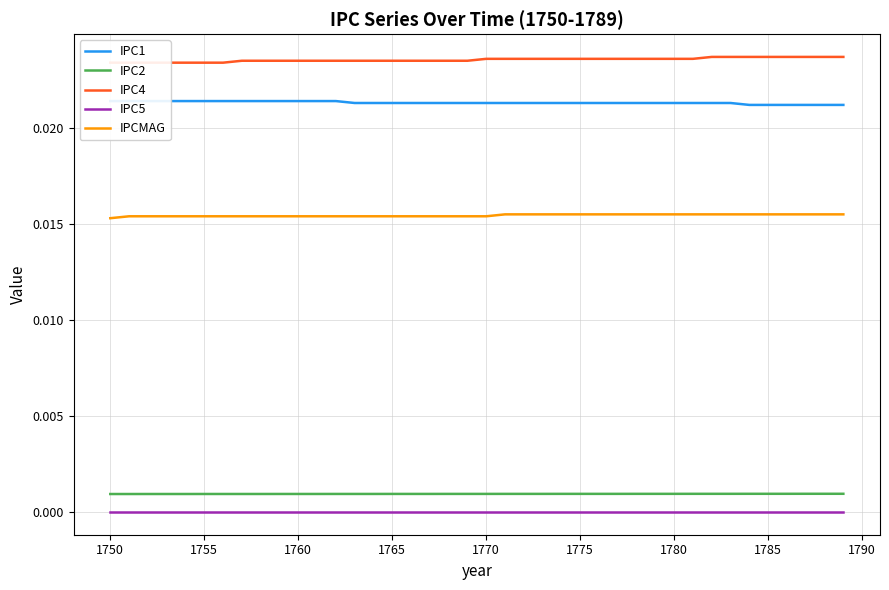

True or false: IPCMAG and IPC5 cross at least once.

False